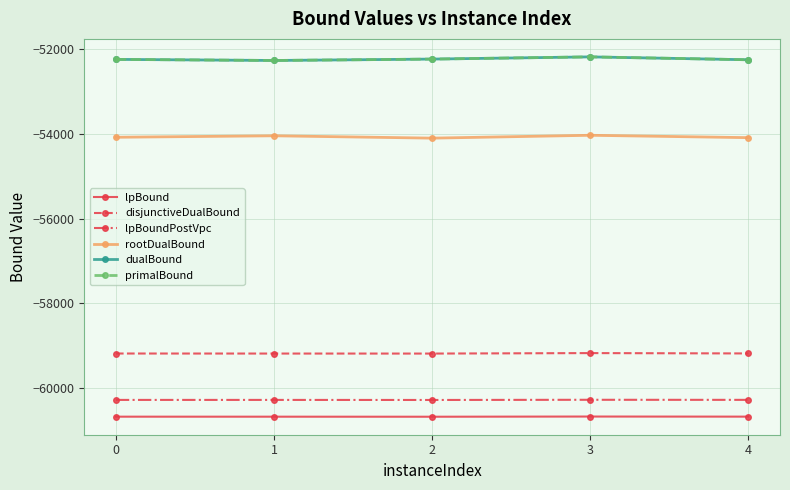

Does the chart have visible grid lines?

Yes